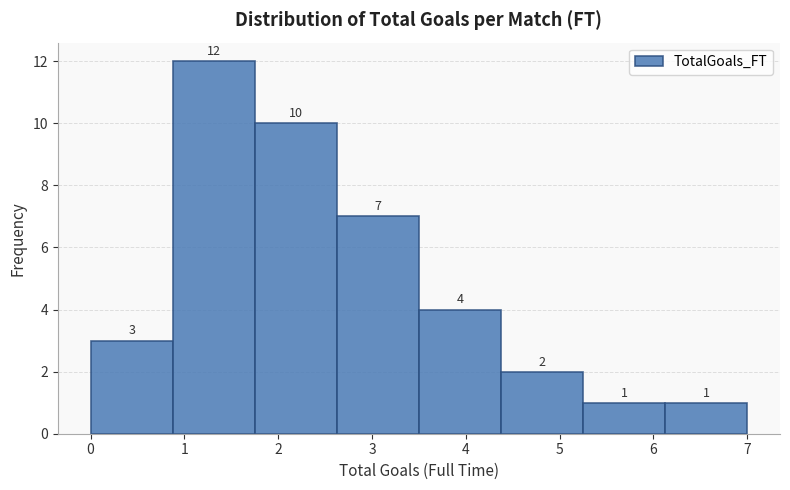

Reading left to right, transcribe this chart: for each bar, give the range it covers on the x-axis and its height. The bar edges are not printed on the chart, so give them approximately, as read against the axis.

0.0 to 0.9: 3
0.9 to 1.8: 12
1.8 to 2.6: 10
2.6 to 3.5: 7
3.5 to 4.4: 4
4.4 to 5.3: 2
5.3 to 6.1: 1
6.1 to 7.0: 1